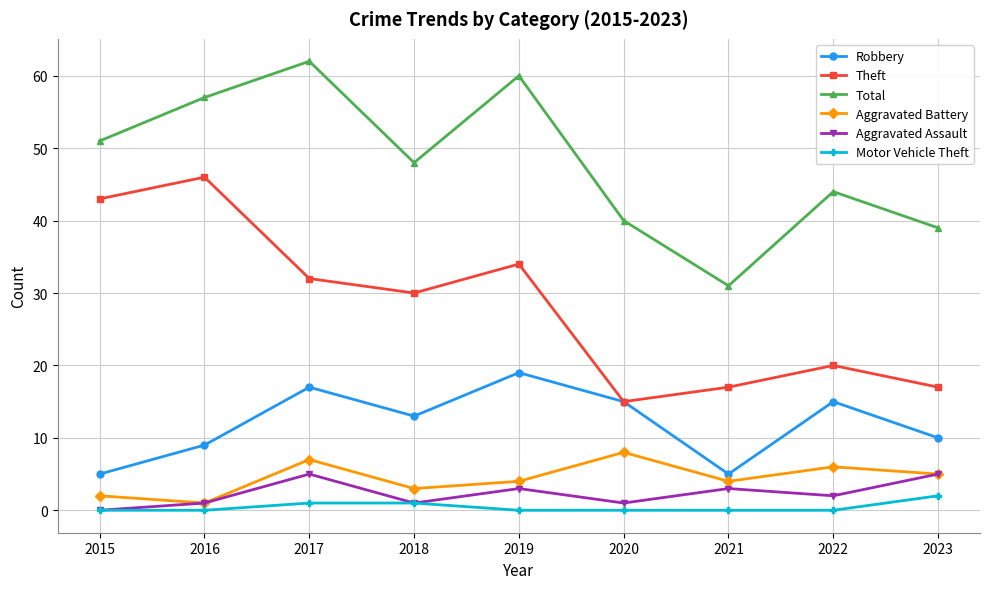

Which series changed the most between 2015 and 2023?

Theft